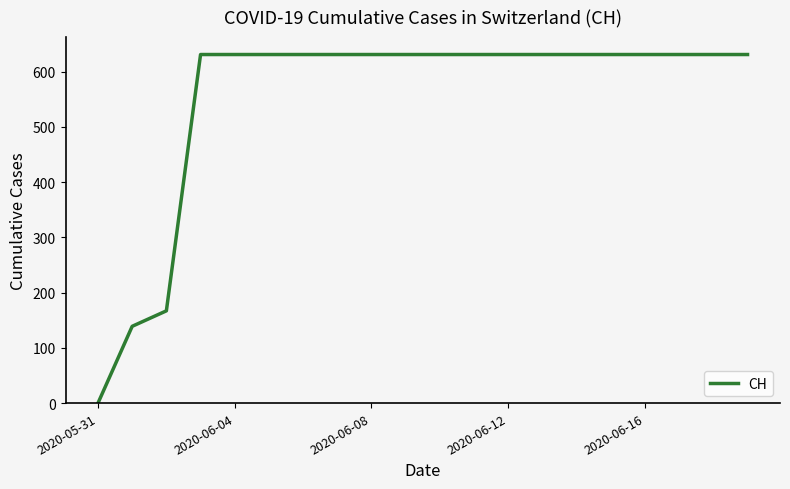

What is the greatest value displayed?

631